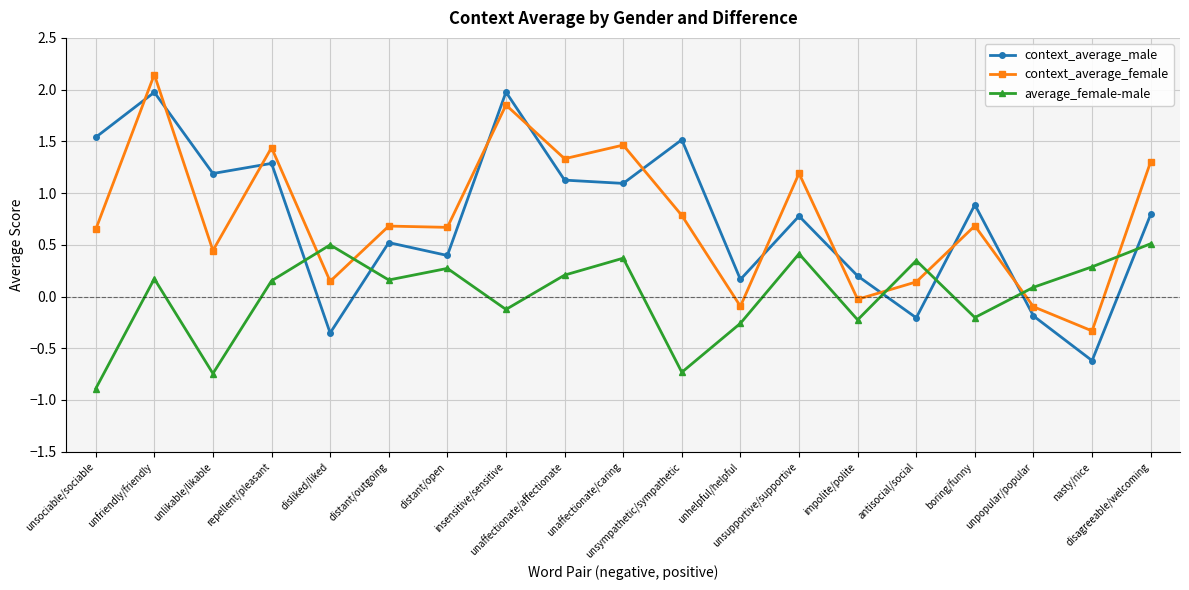

What is the label of the 11th point from the left?

unsympathetic/sympathetic